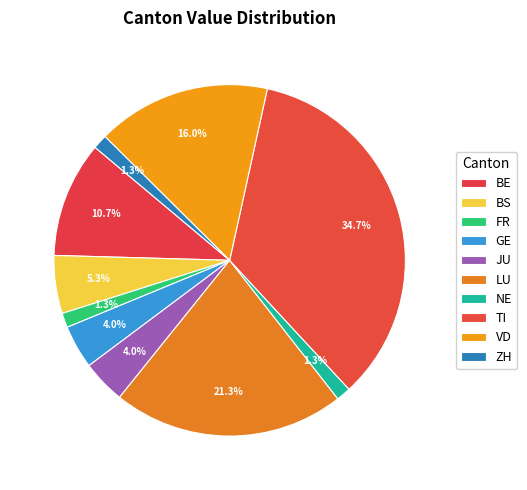

Does TI represent more than half of the total?

No